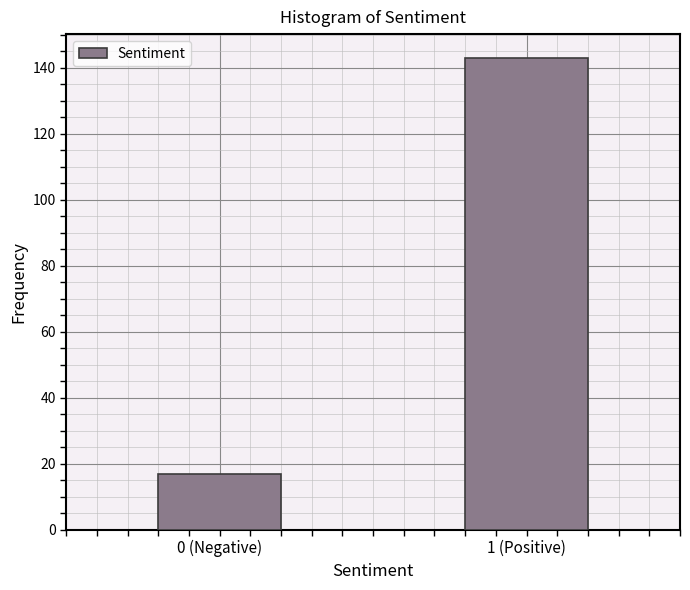

Reading right to left, what are all the values shown in this chart?

143	17